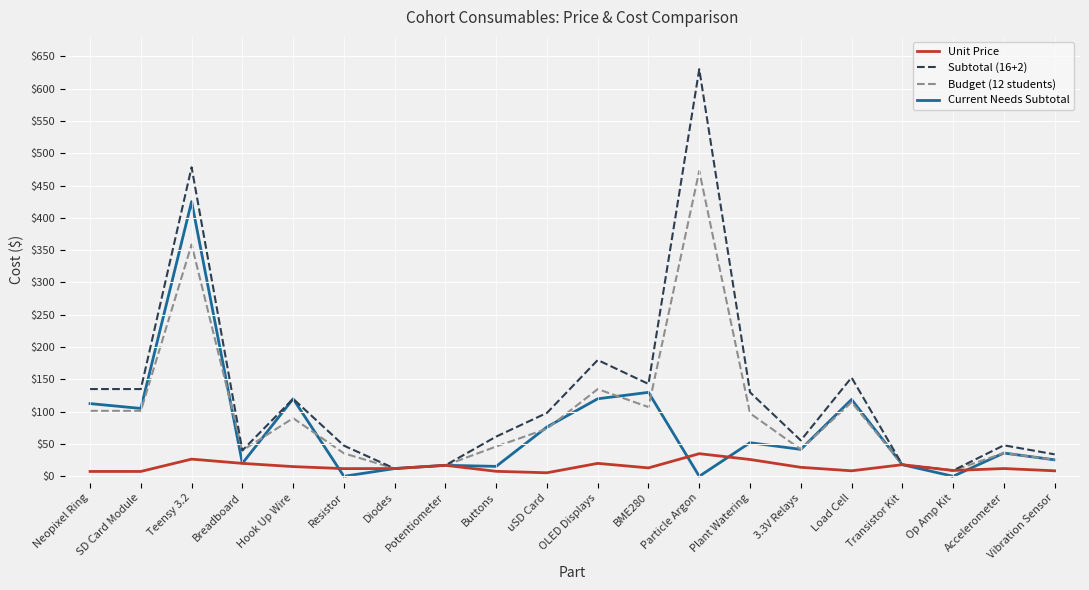

What is the approximate value of Current Needs Subtotal at Hook Up Wire?

119.9